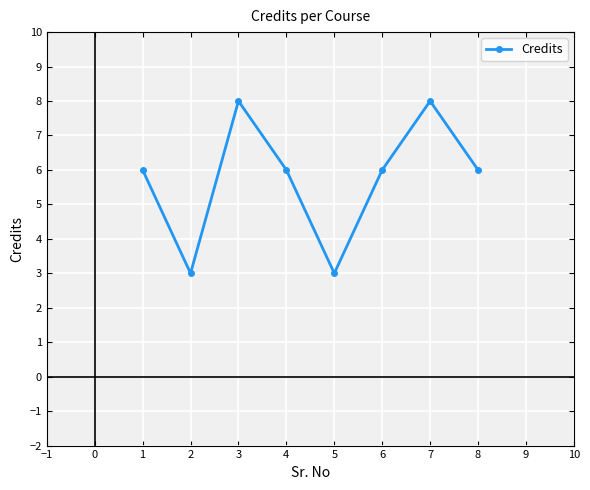

What is the ratio of the value at 4 to the value at 2?

2.0